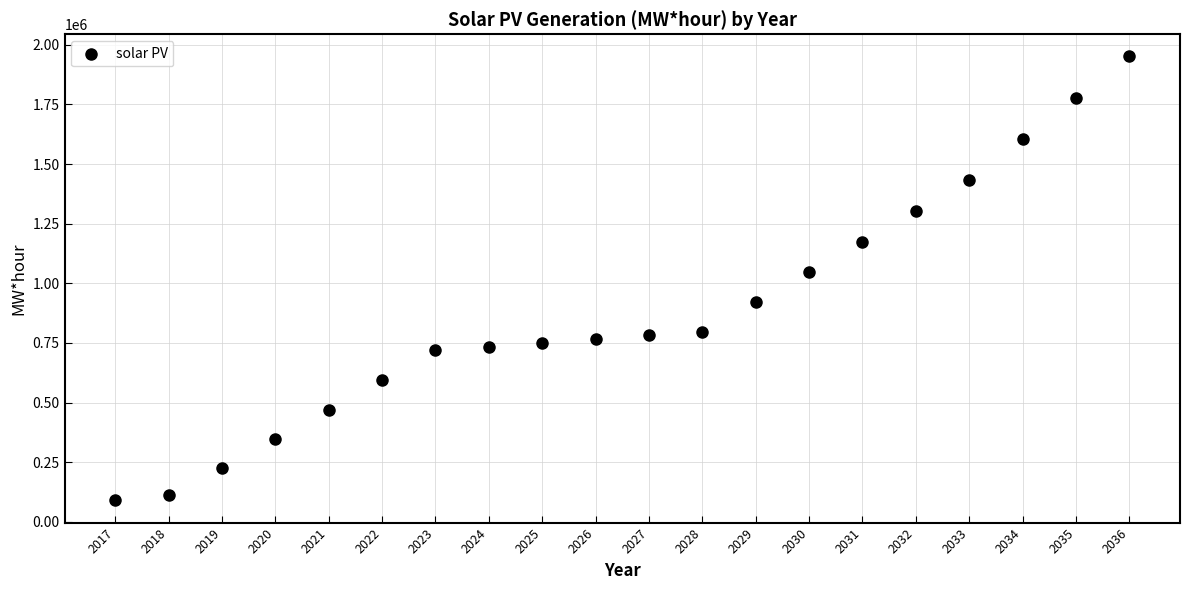

What Y value in the scatter plot is closest to 1020612?

1047237.4